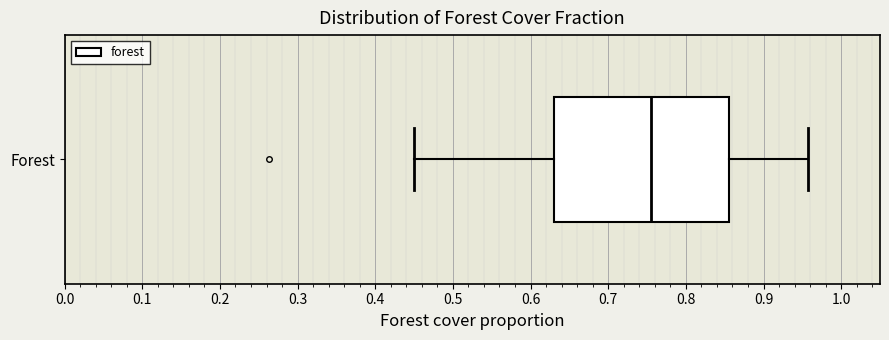

Transcribe this box plot: give where the median line is, the range the box spans, and where the two whiskers end, as read against the x-axis. The values are not printed on the chart, so give them approximately, as read against the axis.

median 0.76, box 0.63 to 0.86, whiskers 0.45 to 0.96